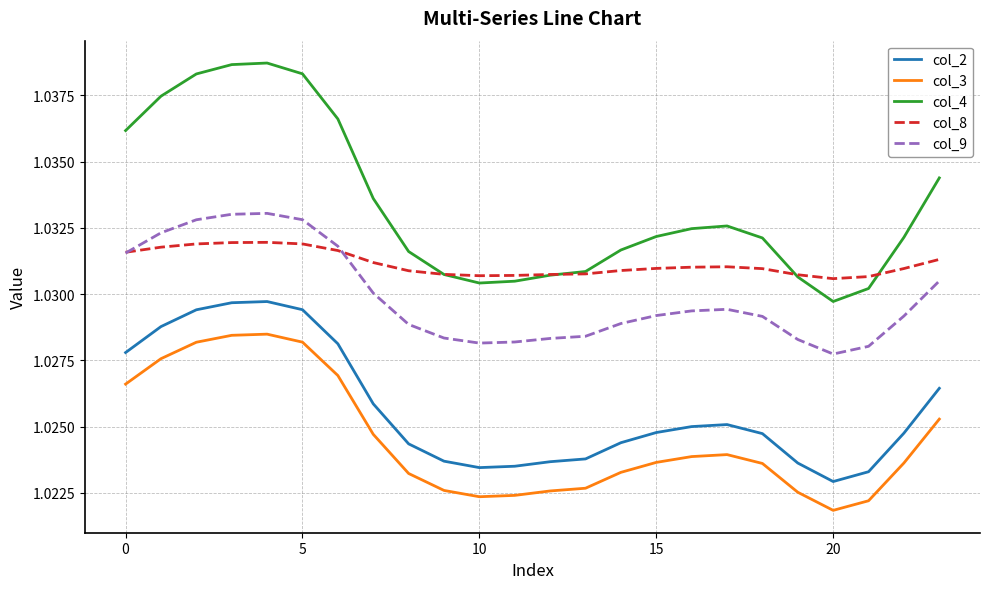

Which series has the largest total across all categories?

col_4